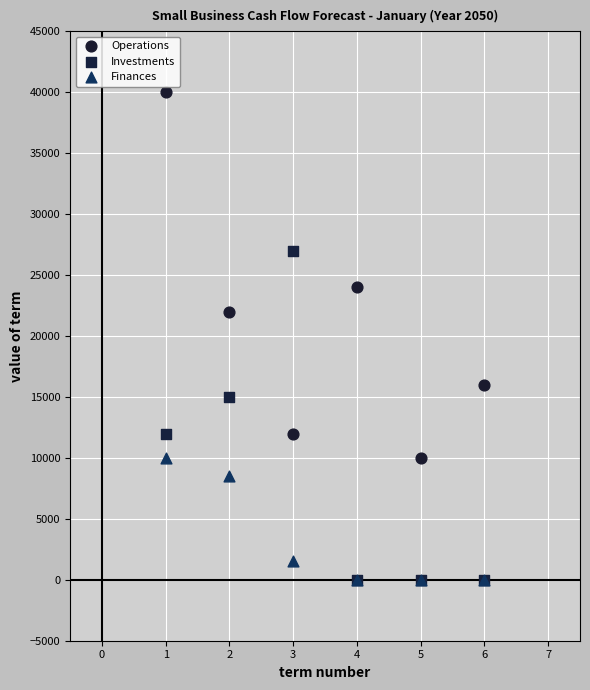

Which series reaches the maximum Y coordinate?

Operations